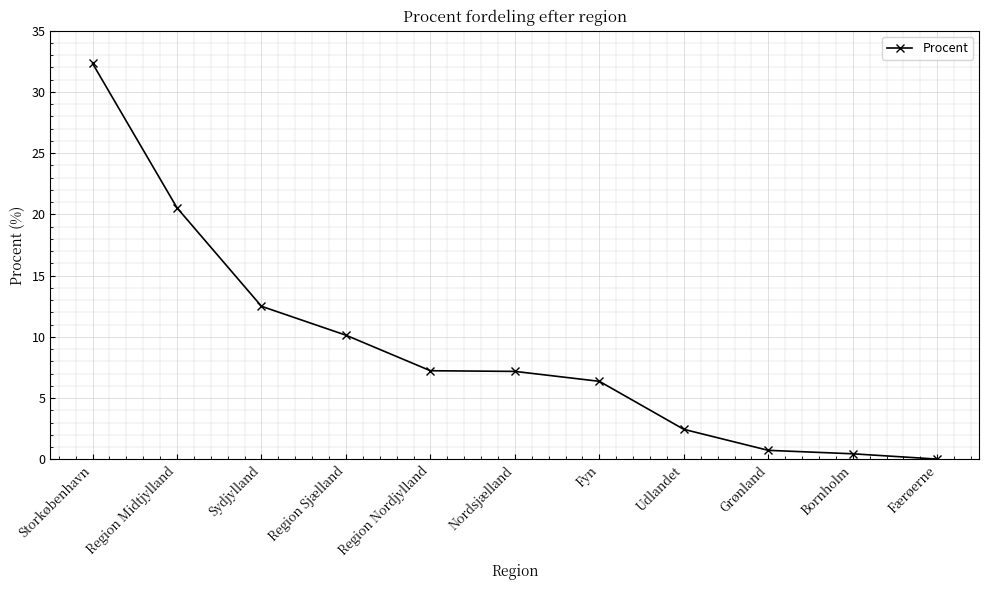

What is the sum of all values?

100.0